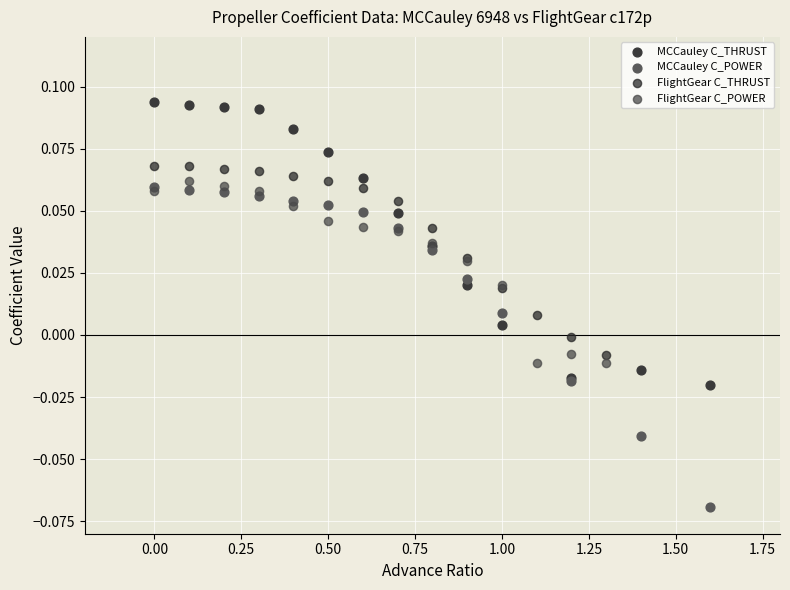

Which series contains the highest Y value?

MCCauley C_THRUST